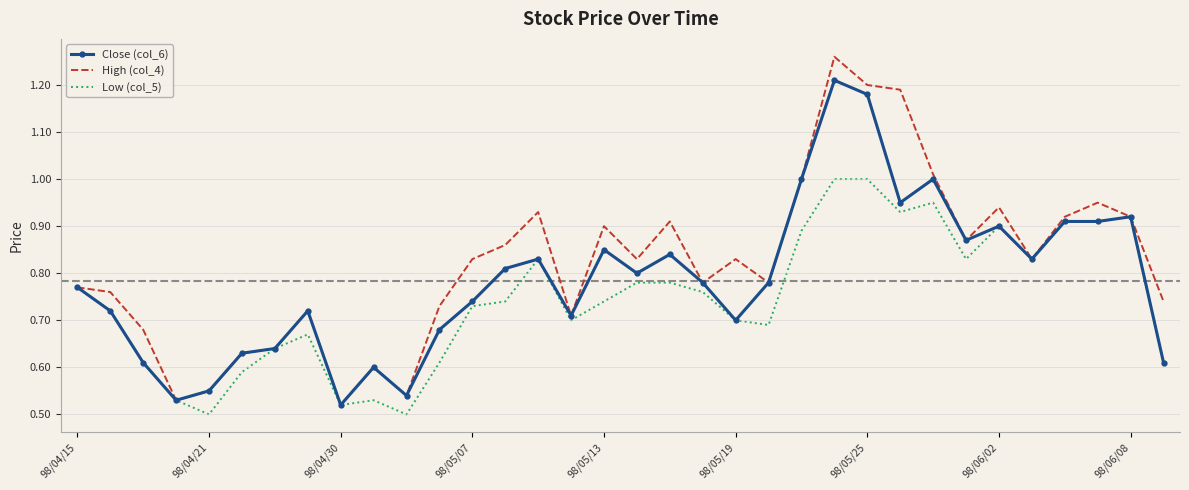

Which series has the largest range (max minus min)?

High (col_4)